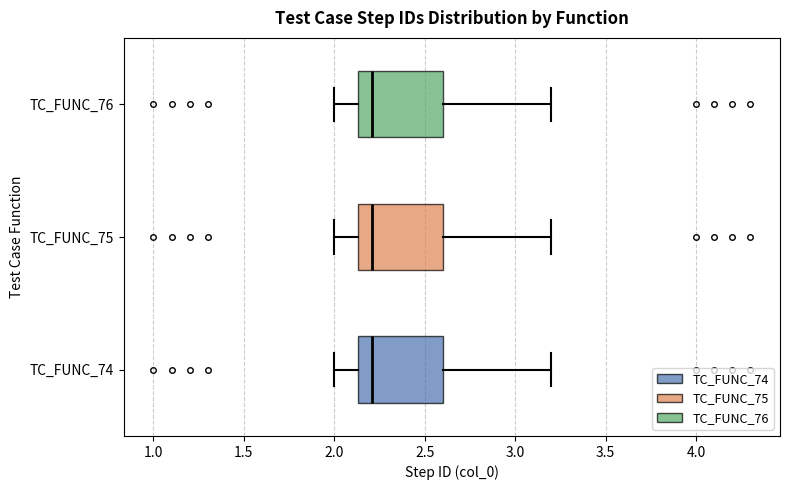

Where does the median line of the box for TC_FUNC_75 sit on the x-axis? The values are not printed on the chart, so give them approximately, as read against the axis.

2.20